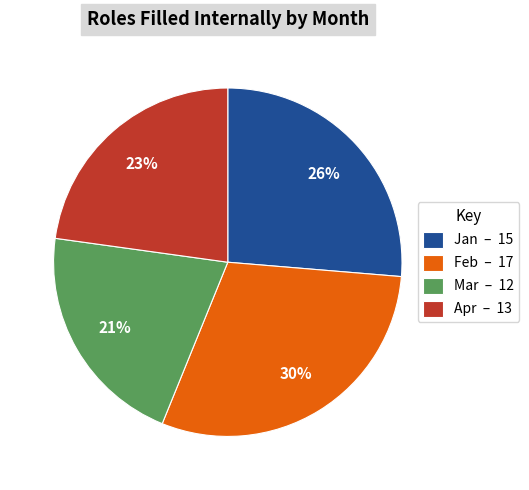

Combined, do Feb – 17 and Jan – 15 account for over 50%?

Yes